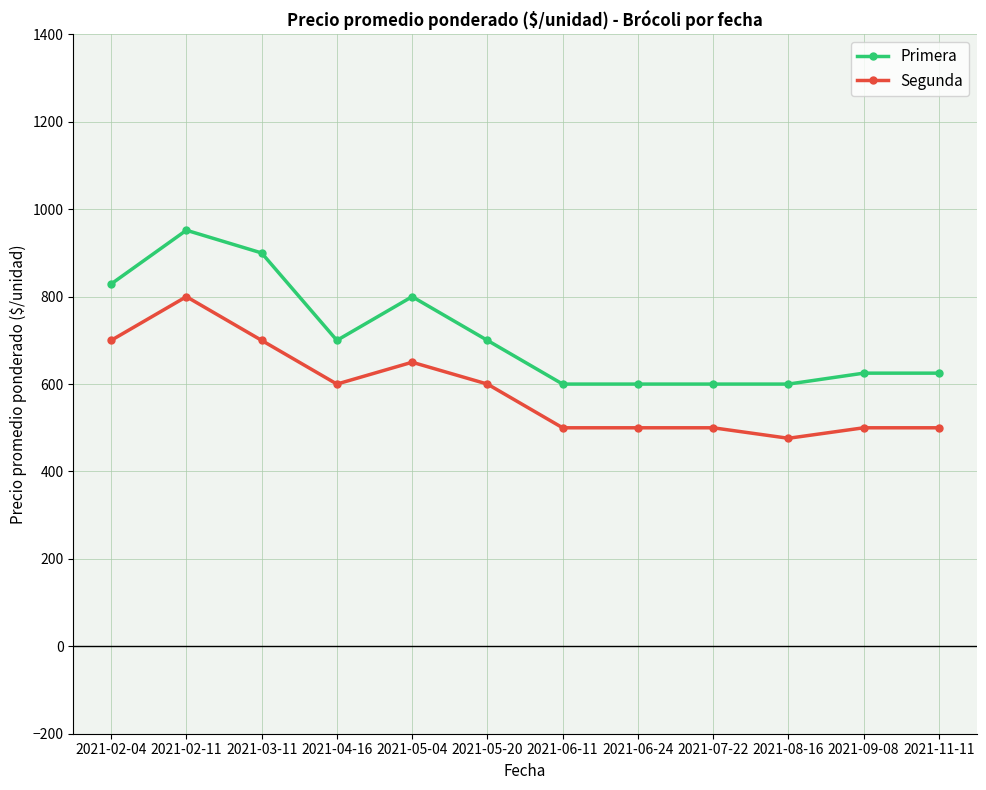

Which category has the highest value in the Primera series?

2021-02-11